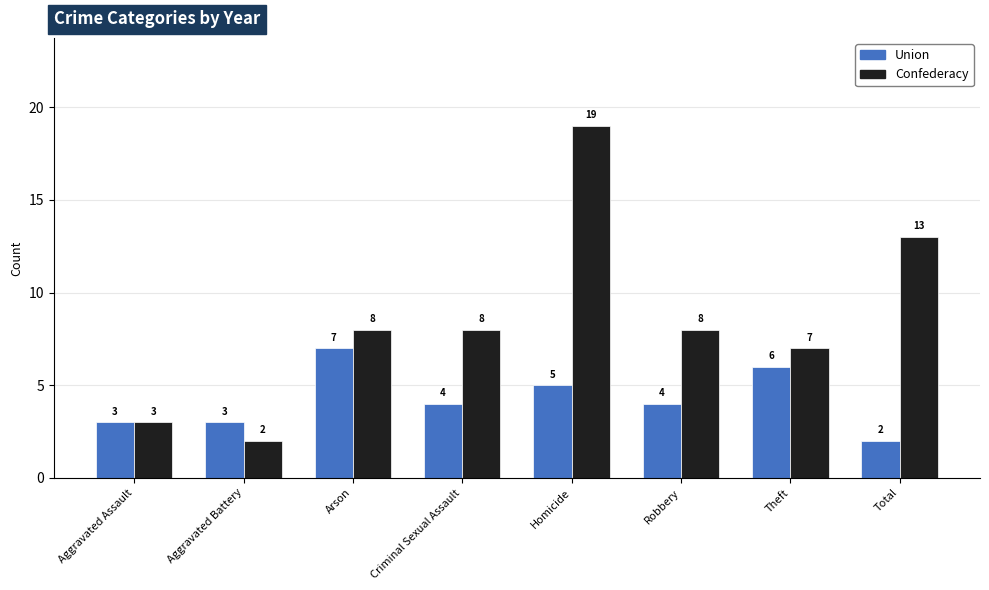

How many bars are there in each group?

2